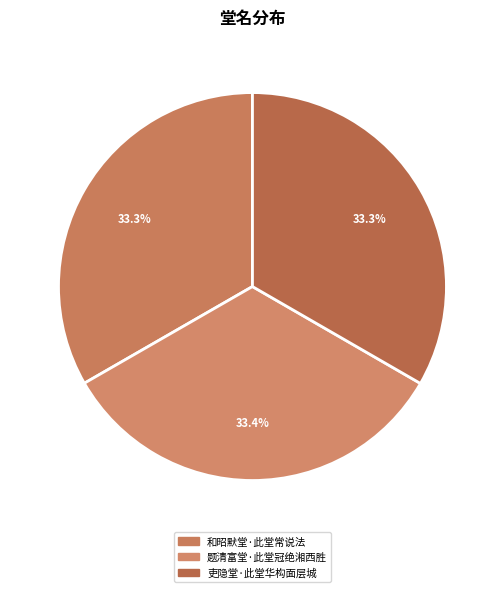

To the nearest percent, what portion does 吏隐堂·此堂华构面层城 represent?

33%